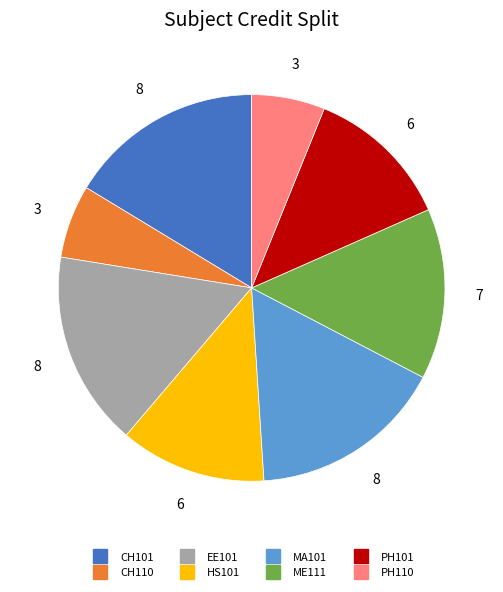

Count the number of slices in the pie.

8